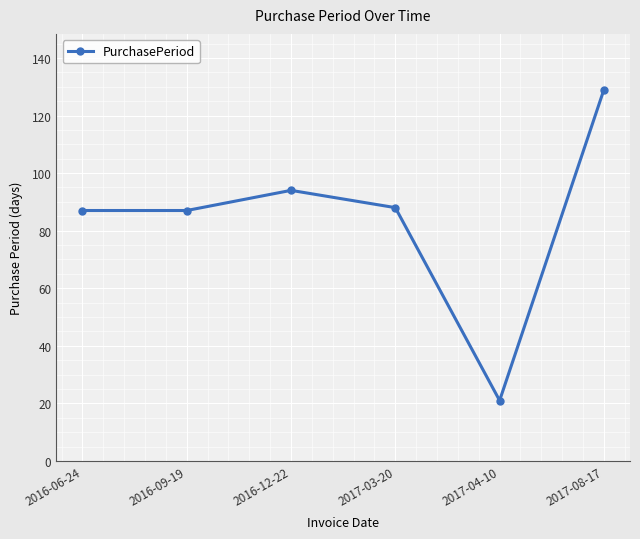

What is the minimum value shown in the chart?

21